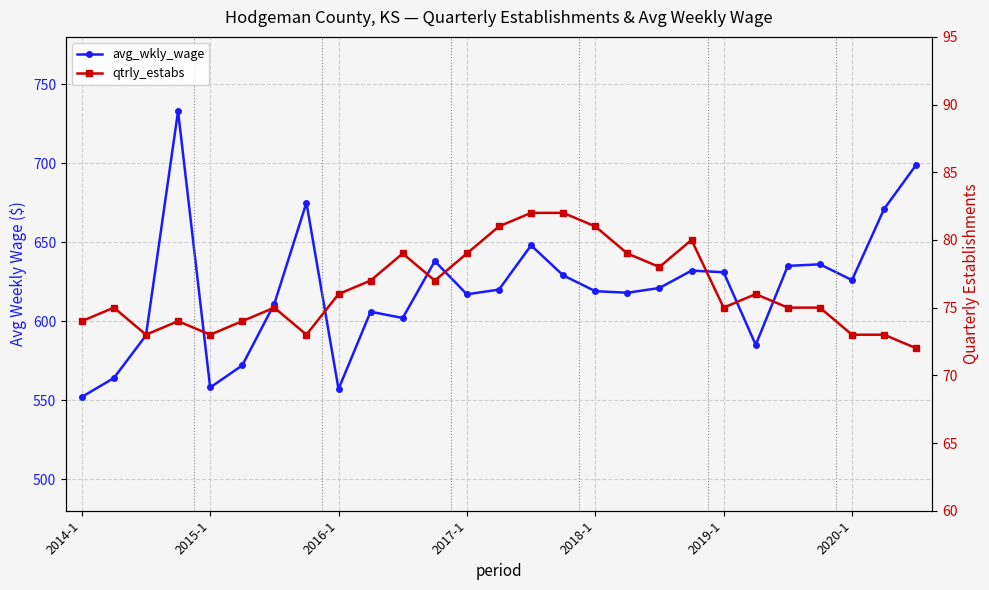

What position from the left is 2019-1?

21